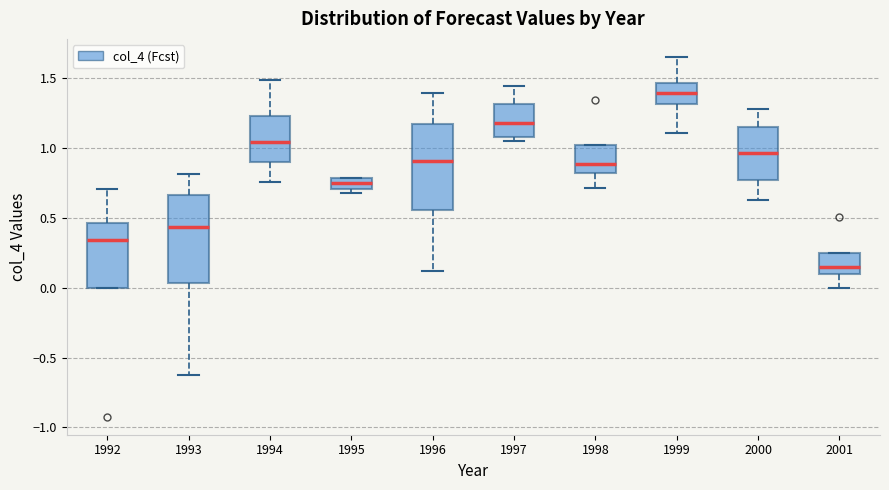

Which box has the lowest median line?

2001